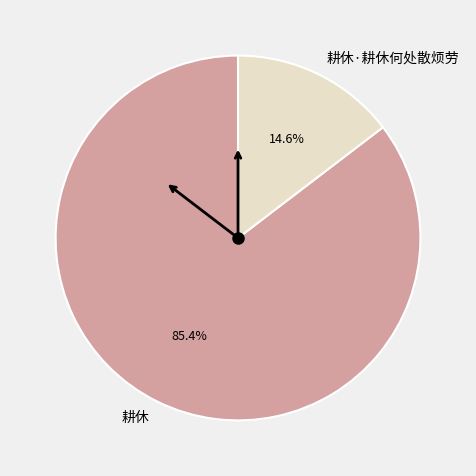

Is 耕休 the majority of the pie?

Yes